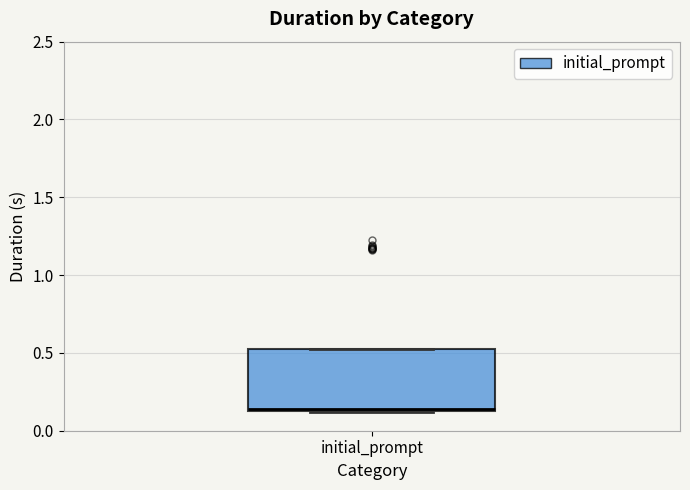

Transcribe this box plot: give where the median line is, the range the box spans, and where the two whiskers end, as read against the y-axis. The values are not printed on the chart, so give them approximately, as read against the axis.

median 0.15, box 0.15 to 0.50, whiskers 0.10 to 0.50